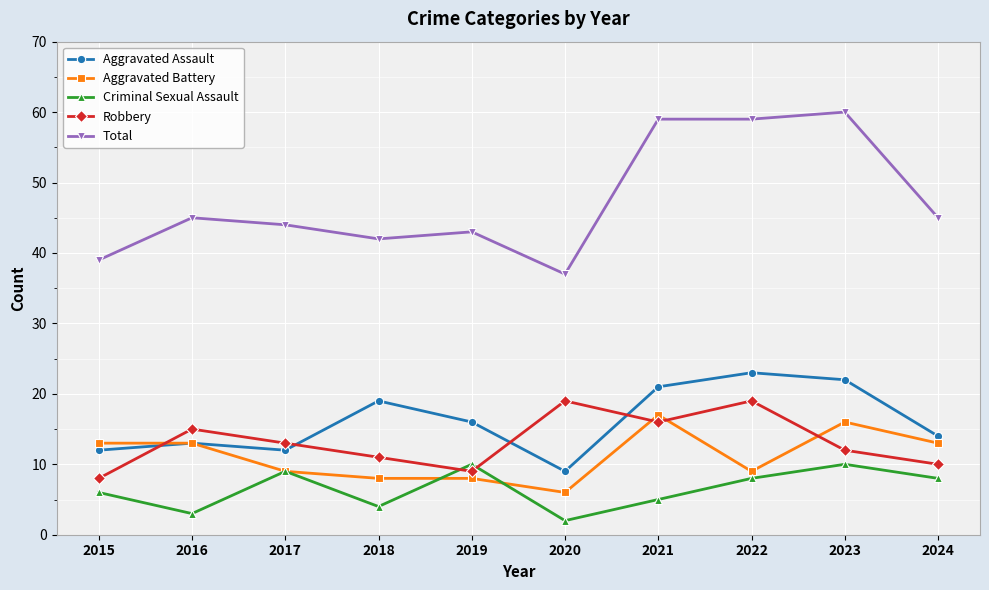

What is the average value of the Aggravated Battery series?

11